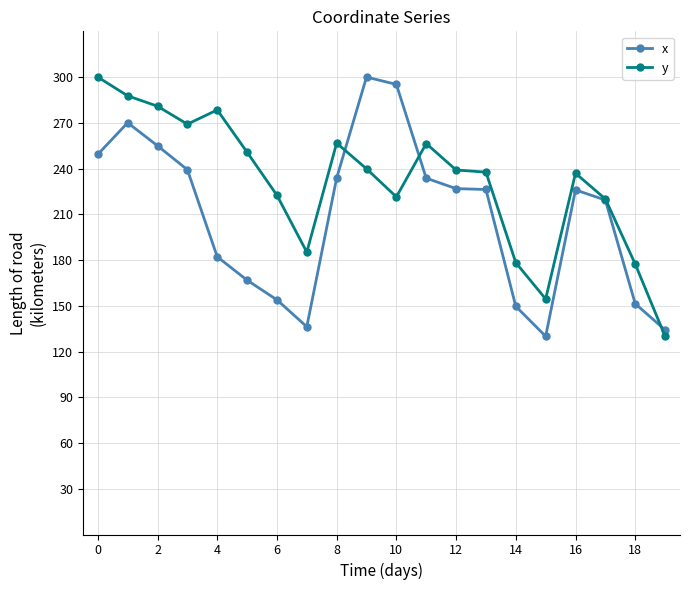

What is the minimum value shown in the chart?

130.0